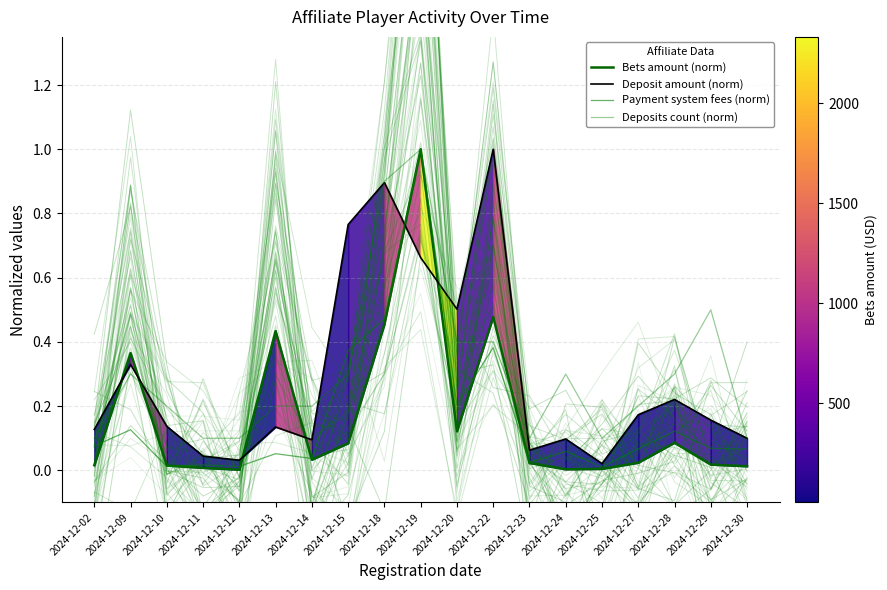

True or false: Payment system fees (norm) has a value of 0.0 at 2024-12-23.

False